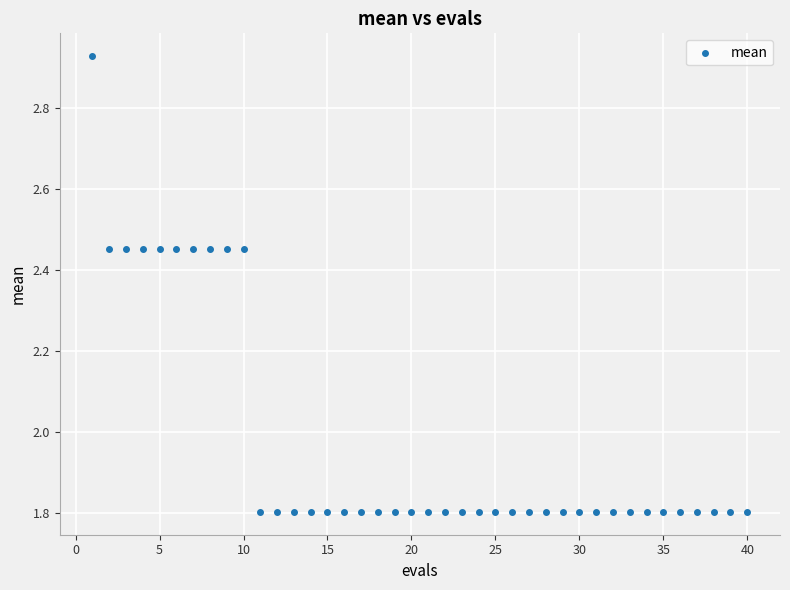

What is the range of Y values (max minus min)?

1.1